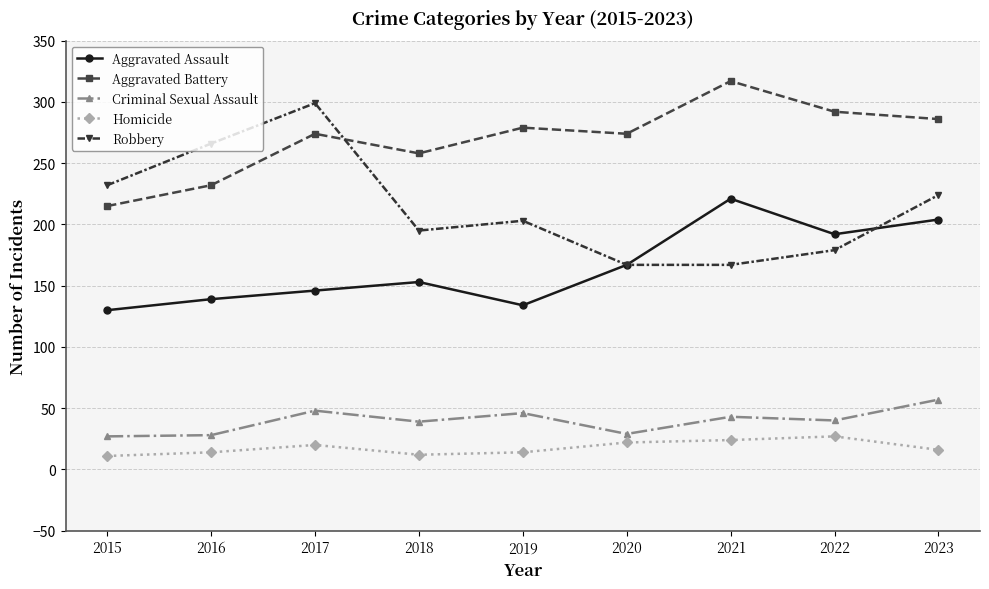

How many lines are shown in the chart?

5